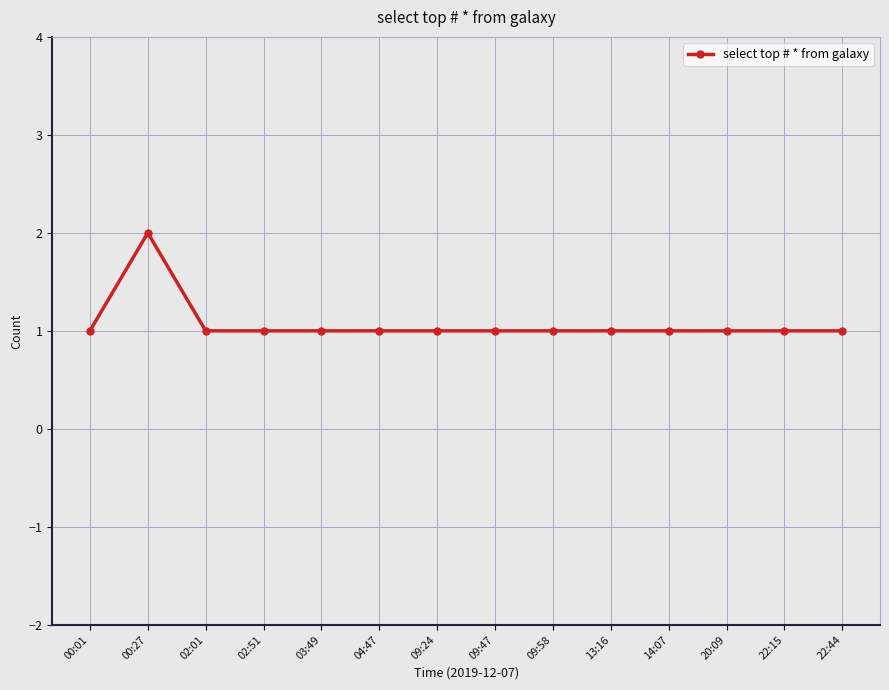

What is the label of the 8th point from the right?

09:24